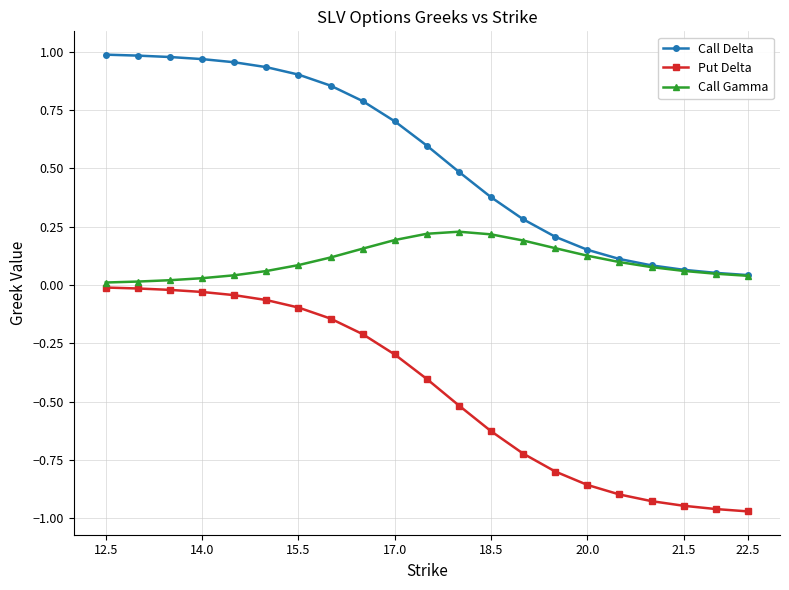

Rank the series by their maximum value, from lowest to highest.

Put Delta, Call Gamma, Call Delta